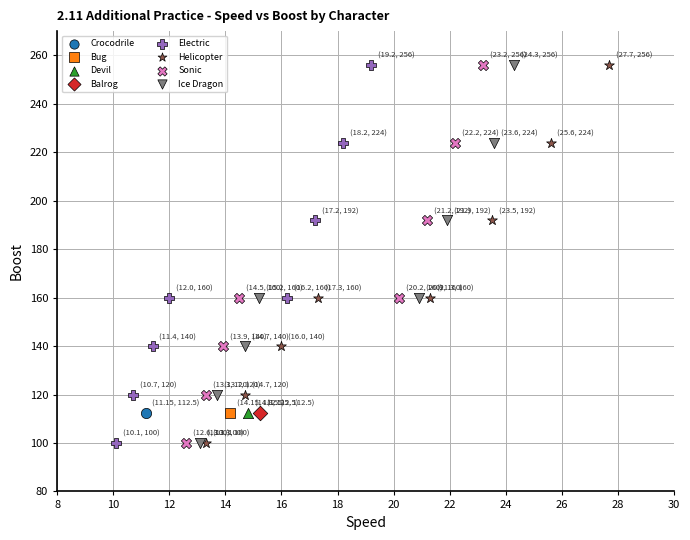

What are all the series names shown in the legend?

Crocodrile, Bug, Devil, Balrog, Electric, Helicopter, Sonic, Ice Dragon